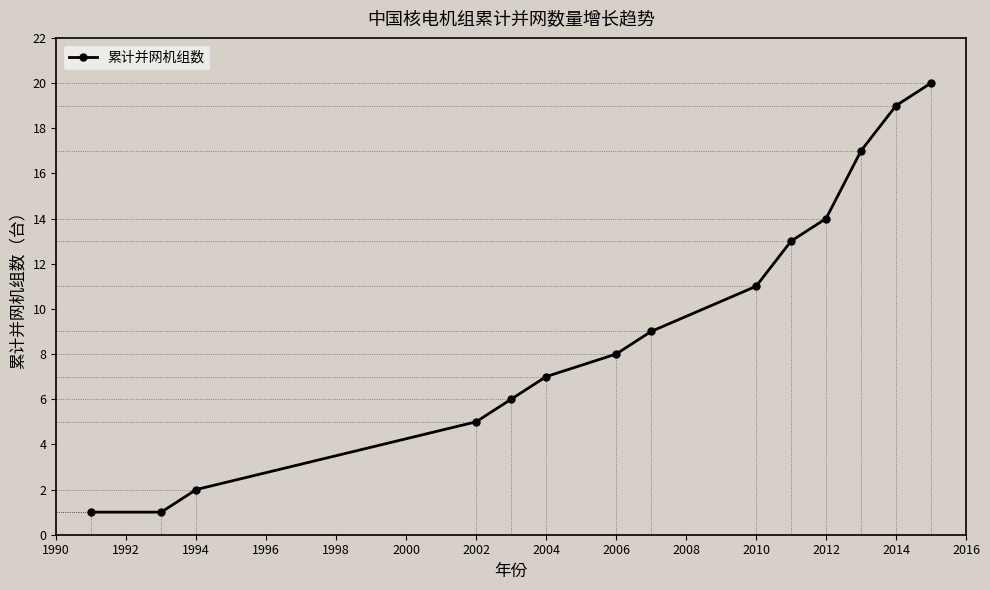

How many series are shown in this chart?

1